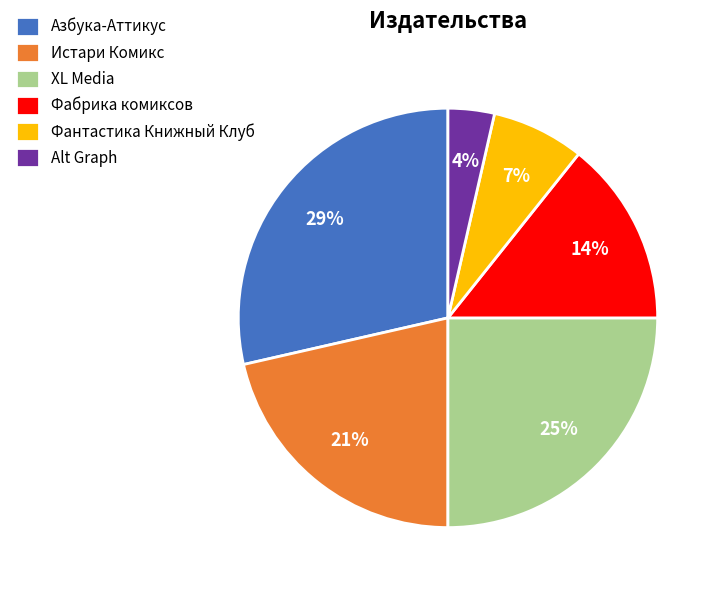

To the nearest percent, what portion does Фабрика комиксов represent?

14%